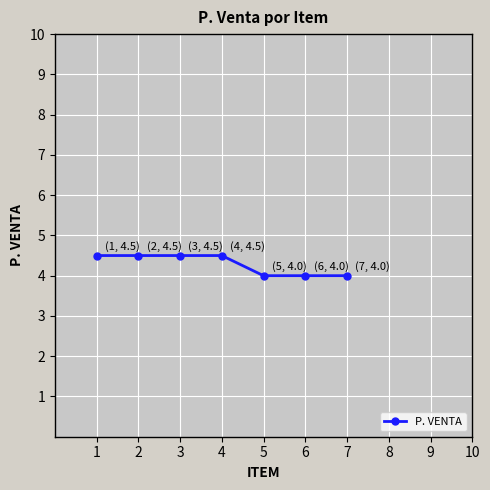

What is the ratio of the value at 5 to the value at 2?

0.9